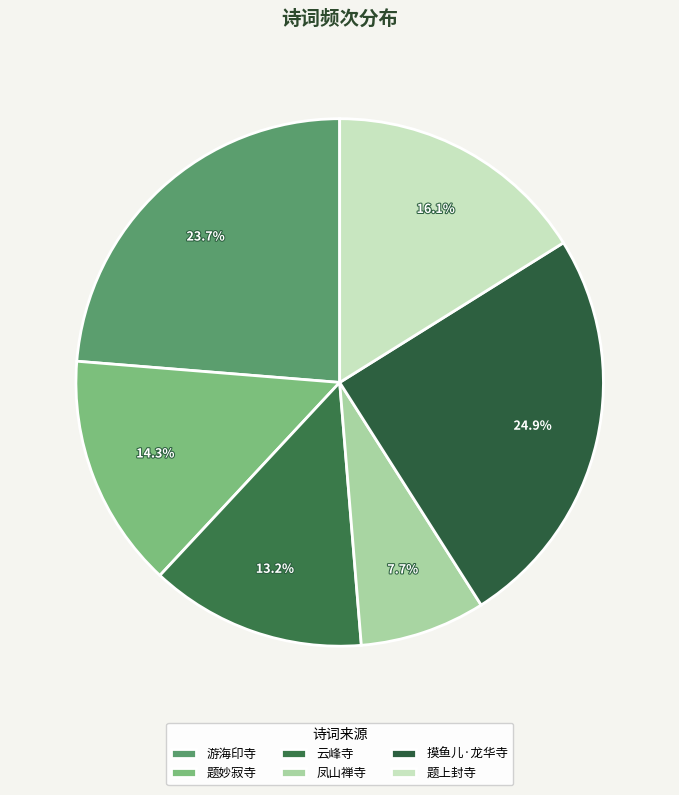

Which category has the biggest portion of the pie?

摸鱼儿·龙华寺